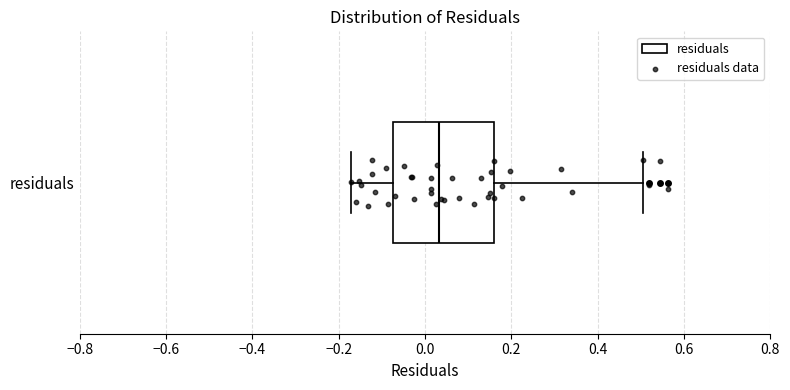

Transcribe this box plot: give where the median line is, the range the box spans, and where the two whiskers end, as read against the x-axis. The values are not printed on the chart, so give them approximately, as read against the axis.

median 0.04, box -0.08 to 0.16, whiskers -0.18 to 0.50